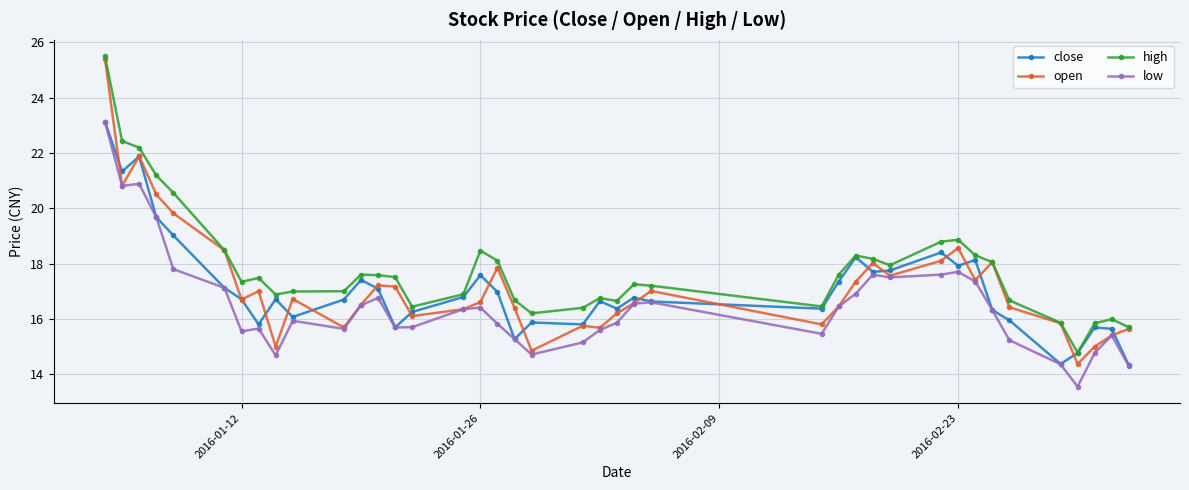

True or false: open has more than 2 points higher than both neighbors.

True